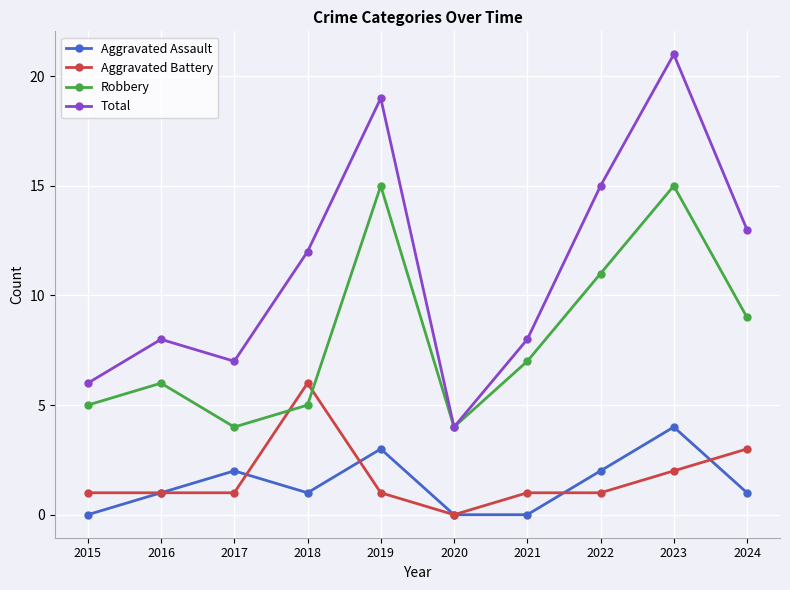

Rank the series by their maximum value, from lowest to highest.

Aggravated Assault, Aggravated Battery, Robbery, Total